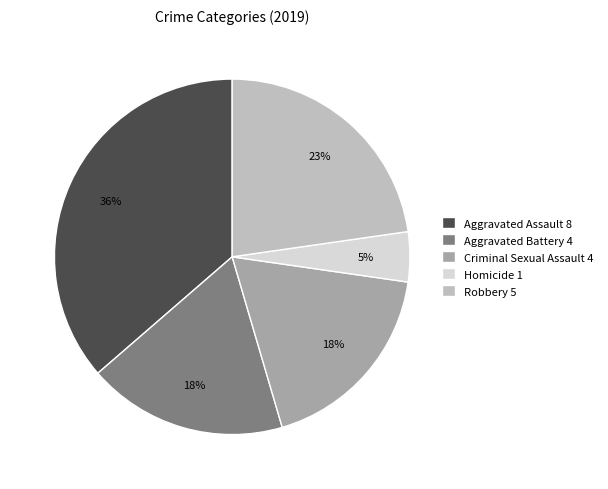

The Aggravated Assault slice represents 36% of the pie. True or false?

True